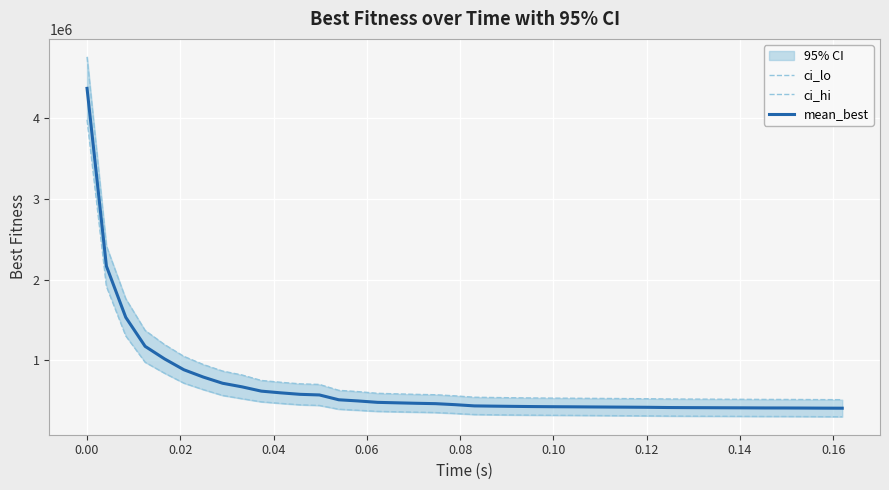

What is the minimum value for mean_best?

406737.3